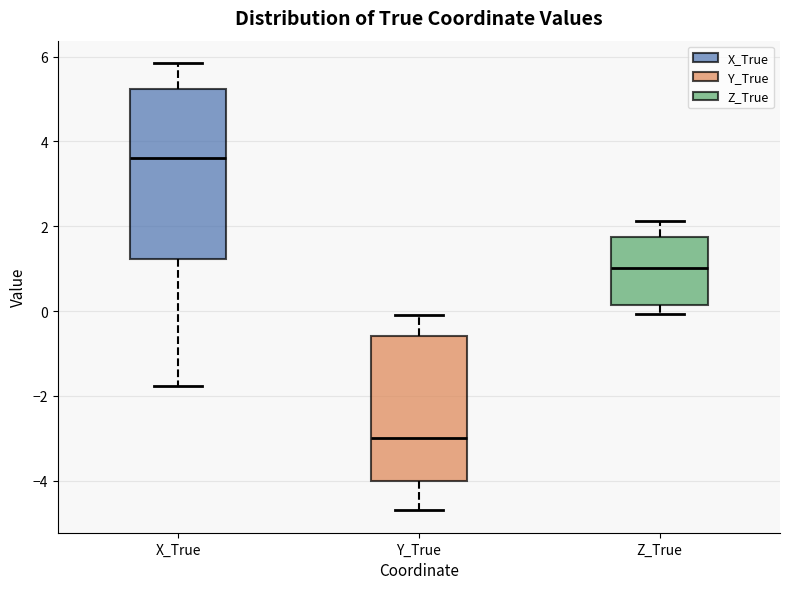

Where does the upper whisker of the box for X_True end on the y-axis? The values are not printed on the chart, so give them approximately, as read against the axis.

5.8